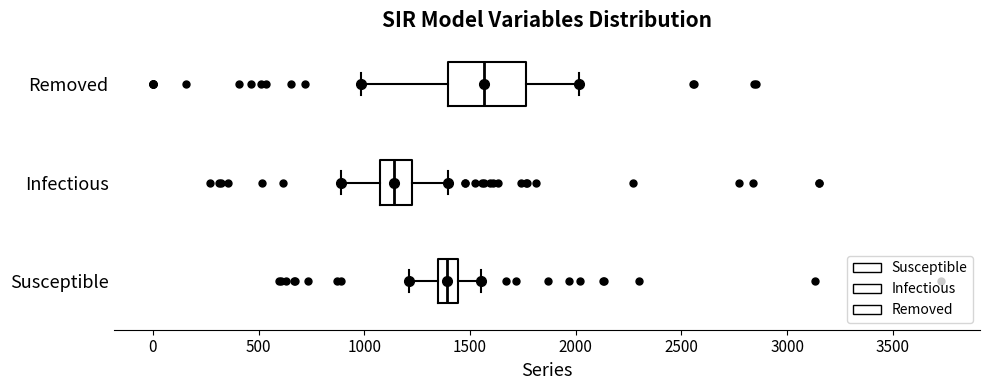

Where does the left whisker of the box for Removed end on the x-axis? The values are not printed on the chart, so give them approximately, as read against the axis.

1000